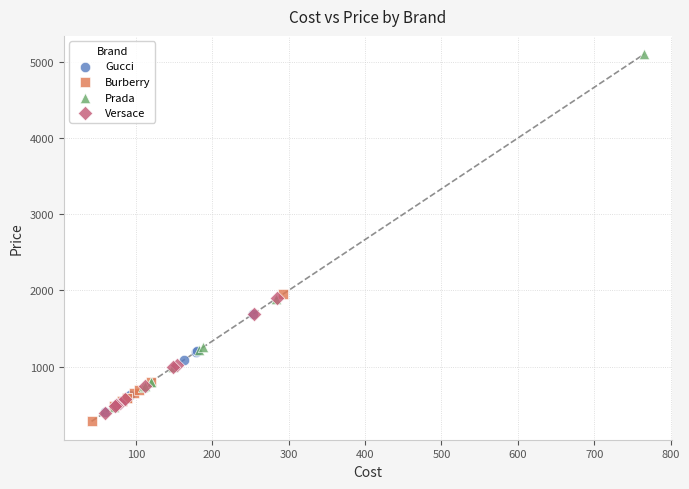

Which series has the widest spread of Y values?

Prada